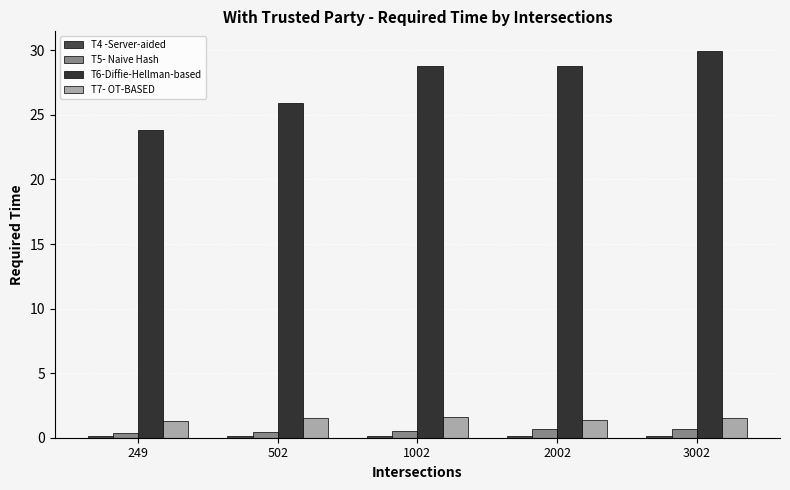

Is it true that T5- Naive Hash equals 0.5 at 1002?

True